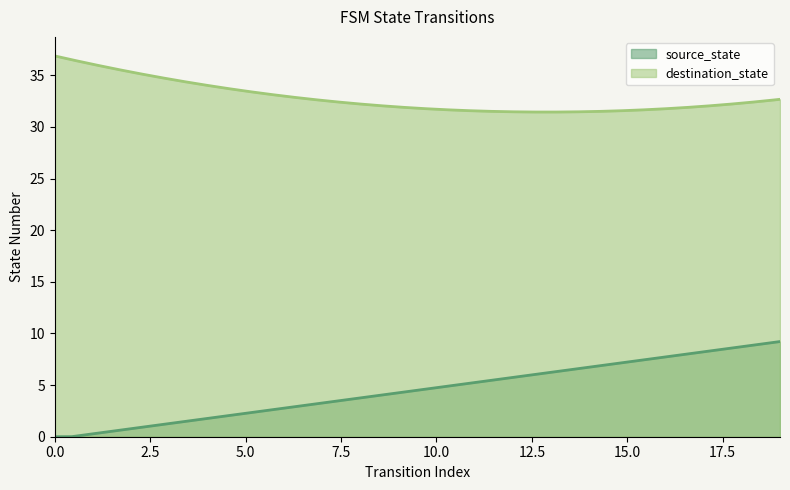

Rank the categories by source_state value from lowest to highest.

0, 1, 2, 3, 4, 5, 6, 7, 8, 9, 10, 11, 12, 13, 14, 15, 16, 17, 18, 19